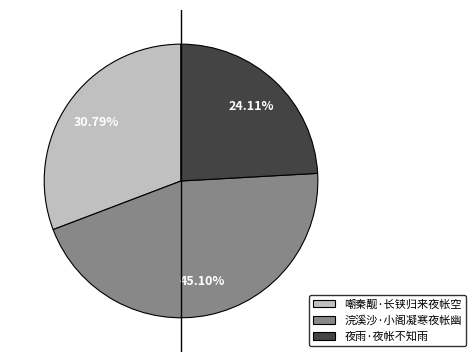

What is the ratio of the value at 夜雨·夜帐不知雨 to the value at 浣溪沙·小阁凝寒夜帐幽?

0.5